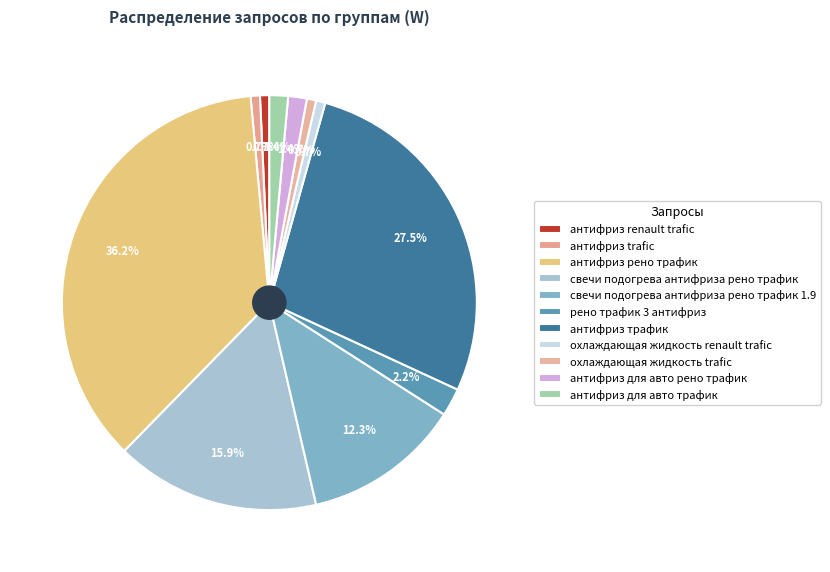

What is the total percentage of антифриз renault trafic and охлаждающая жидкость renault trafic?

1.4%